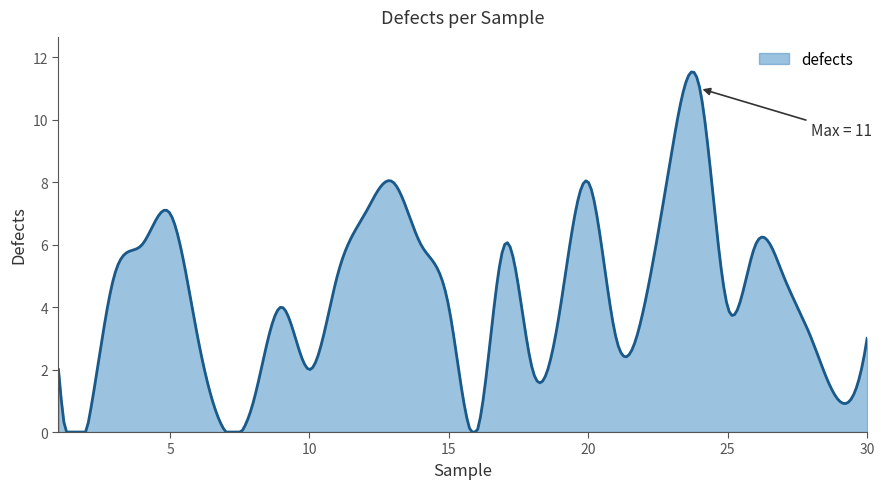

What is the difference between the second highest and minimum values?

11.5